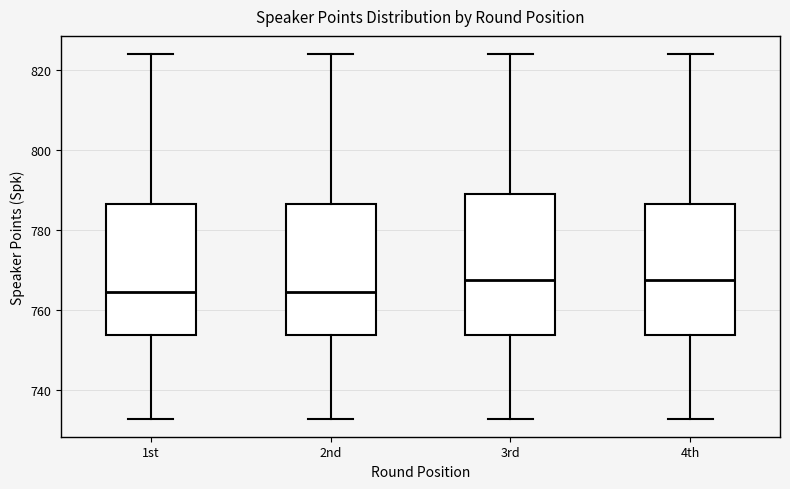

Reading left to right, read every box against the y-axis: the position of its median line, the range the box covers, and the ends of its whiskers. The values are not printed on the chart, so give them approximately, as read against the axis.

1st: median 764, box 754 to 786, whiskers 734 to 824
2nd: median 764, box 754 to 786, whiskers 734 to 824
3rd: median 768, box 754 to 790, whiskers 734 to 824
4th: median 768, box 754 to 786, whiskers 734 to 824